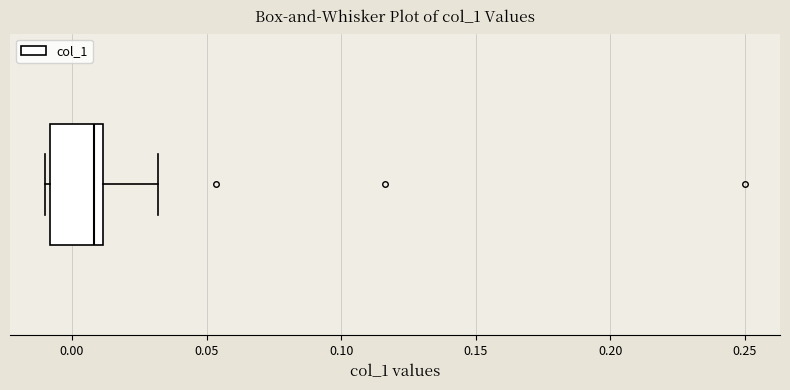

Transcribe this box plot: give where the median line is, the range the box spans, and where the two whiskers end, as read against the x-axis. The values are not printed on the chart, so give them approximately, as read against the axis.

median 0.01 (just left of the box's right edge), box -0.01 to 0.01, whiskers -0.01 (just left of the box's left edge) to 0.03